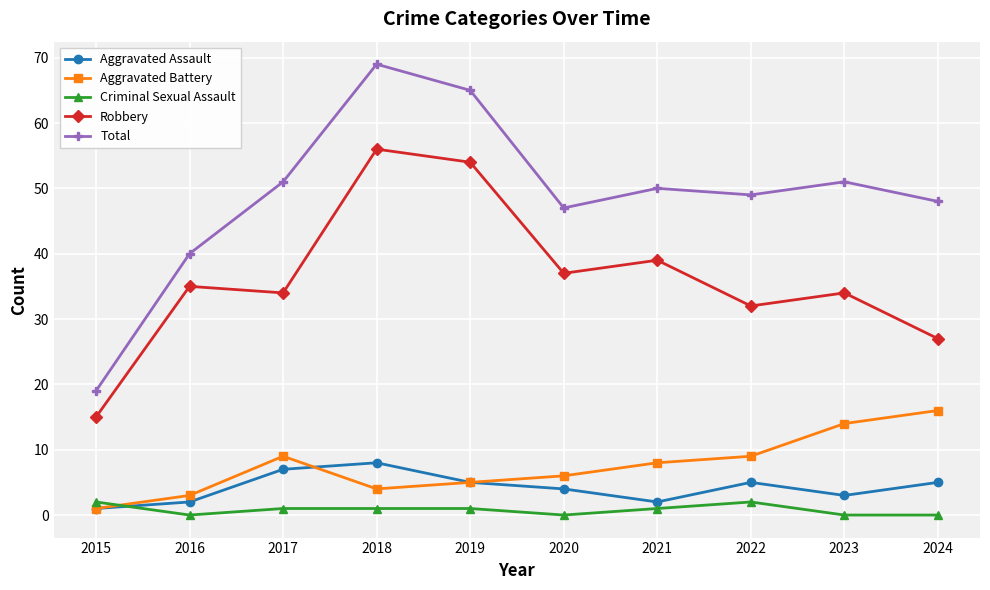

What is the total value across all series at 2016?

80